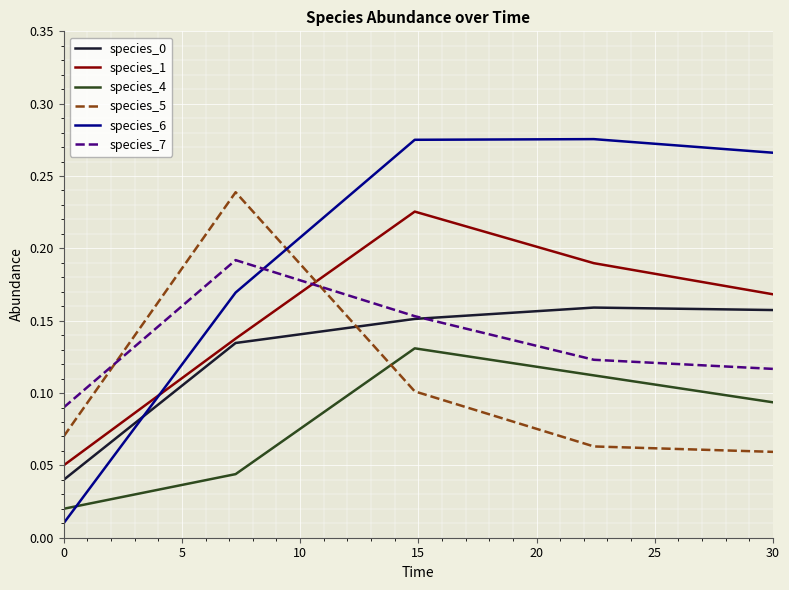

Which series has the widest spread of values?

species_6